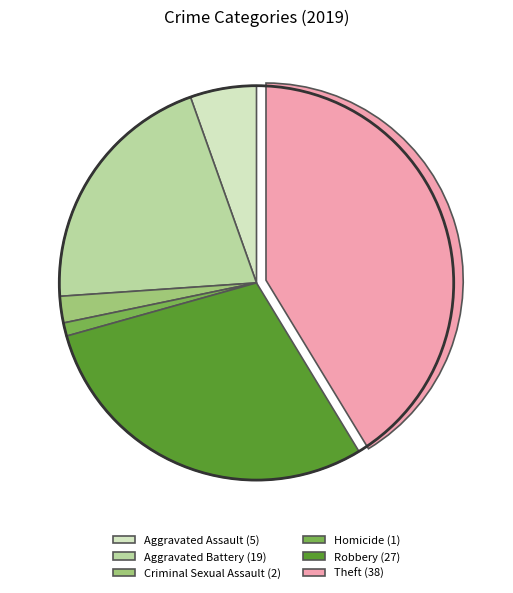

What is the smallest slice in the pie chart?

Homicide